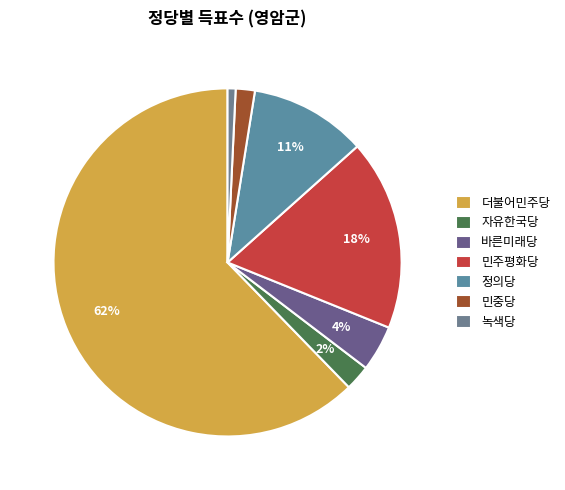

What is the total percentage of 정의당 and 민주평화당?

28.6%